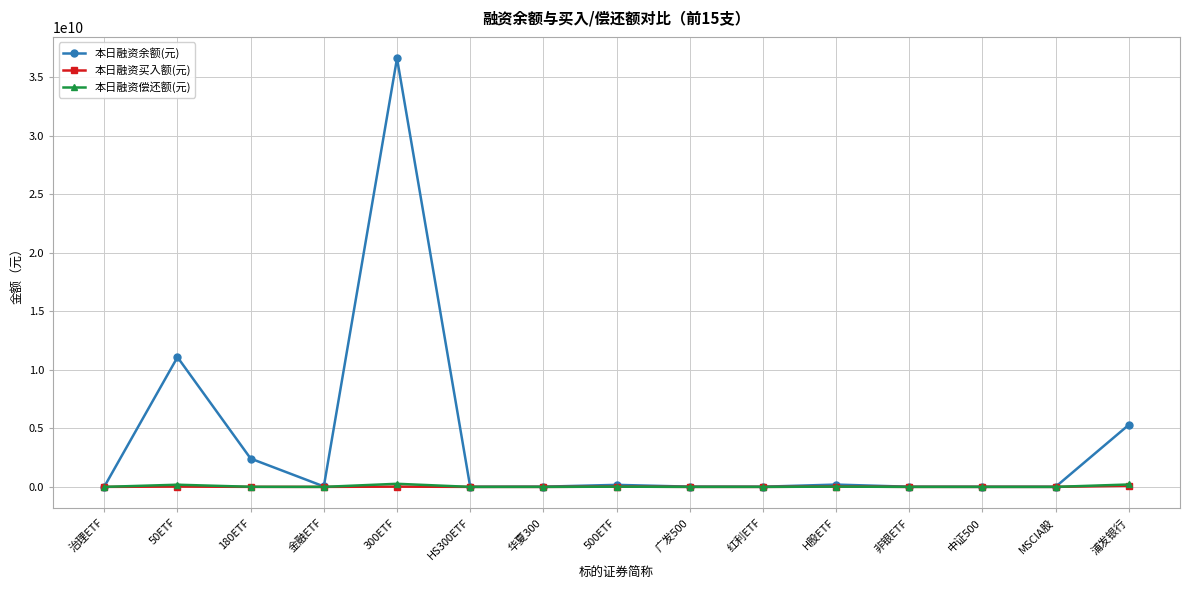

At which category does 本日融资余额(元) reach its first local valley?

金融ETF